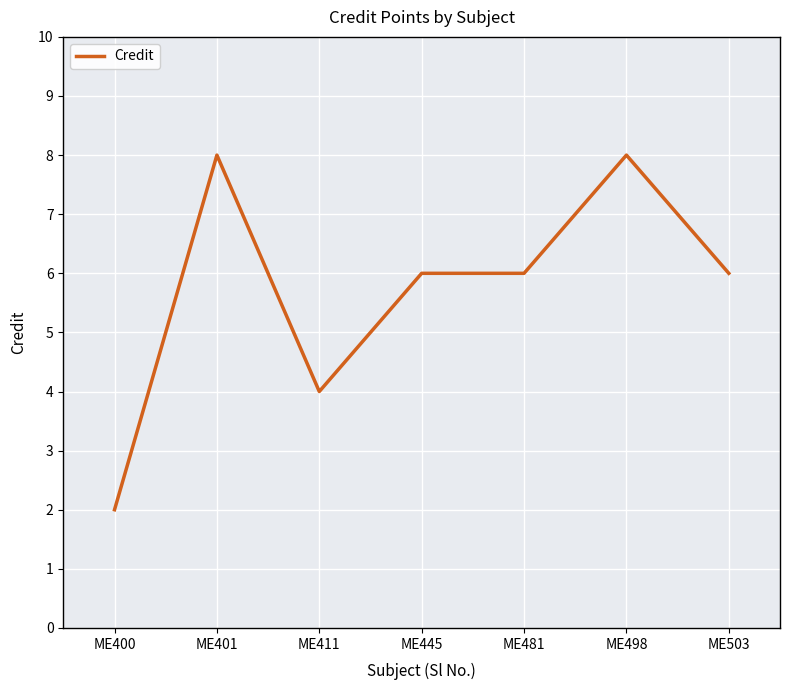

Reading left to right, what are all the values shown in this chart?

ME400=2	ME401=8	ME411=4	ME445=6	ME481=6	ME498=8	ME503=6